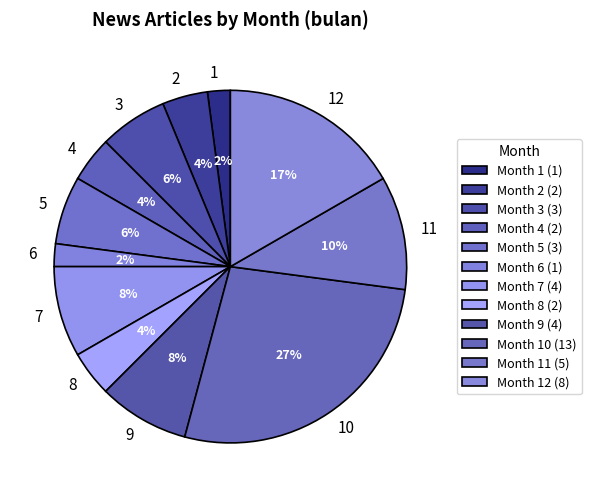

Does 3 represent more than half of the total?

No